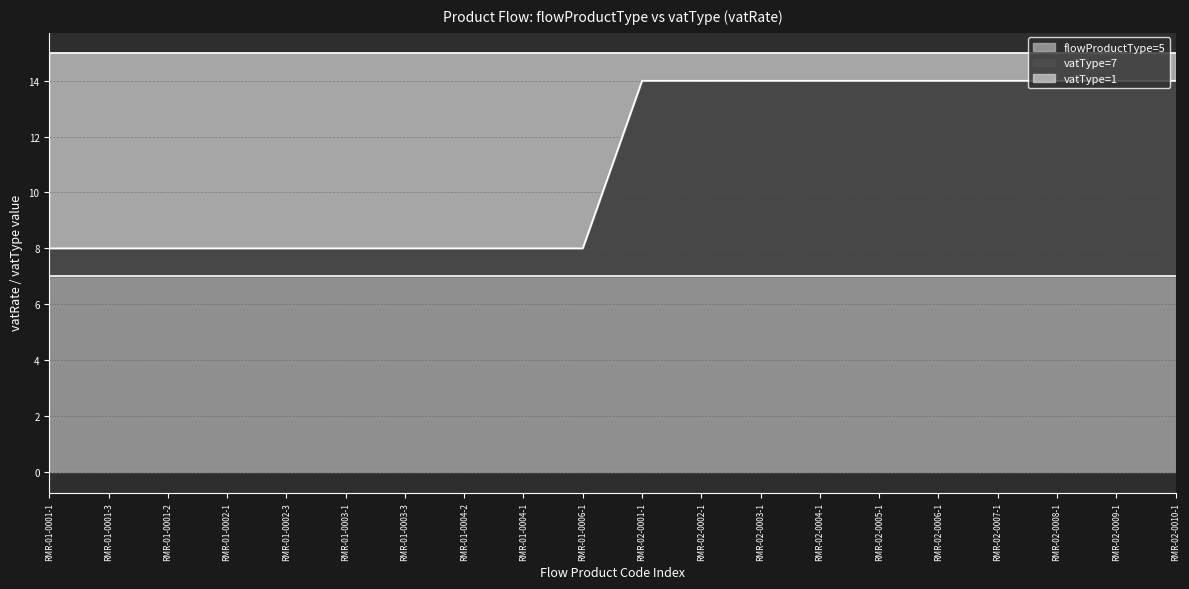

The value of vatType=1 at RMR-02-0009-1 is 1. True or false?

True